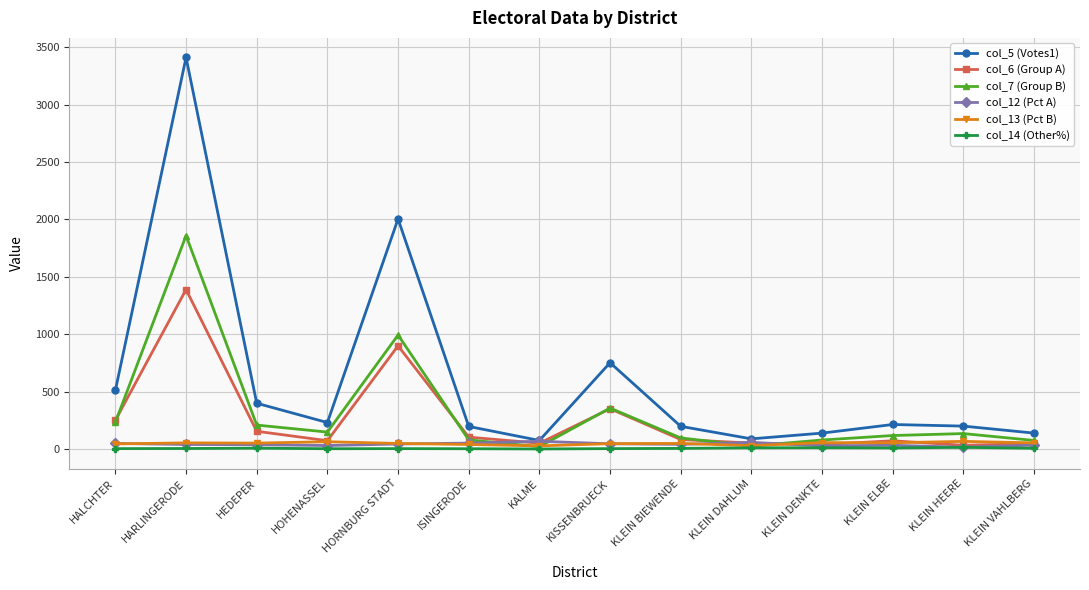

The col_6 (Group A) series shows 155 at HEDEPER. True or false?

True